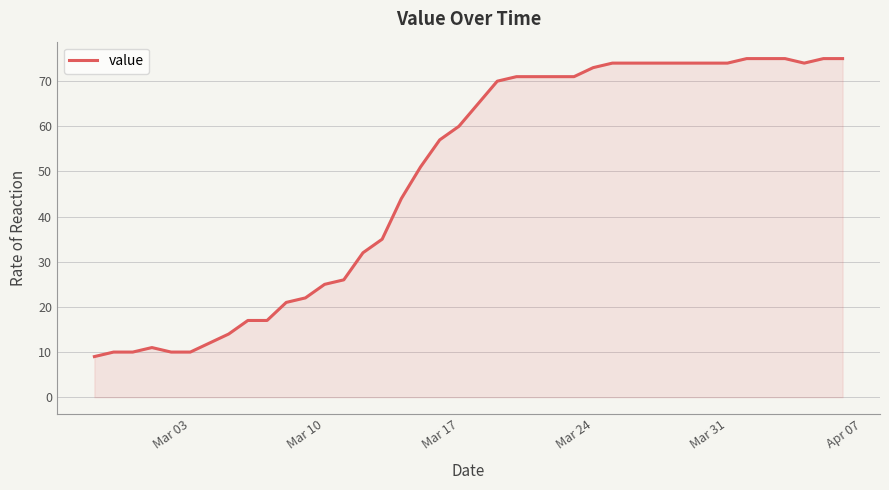

What is the minimum value shown in the chart?

9